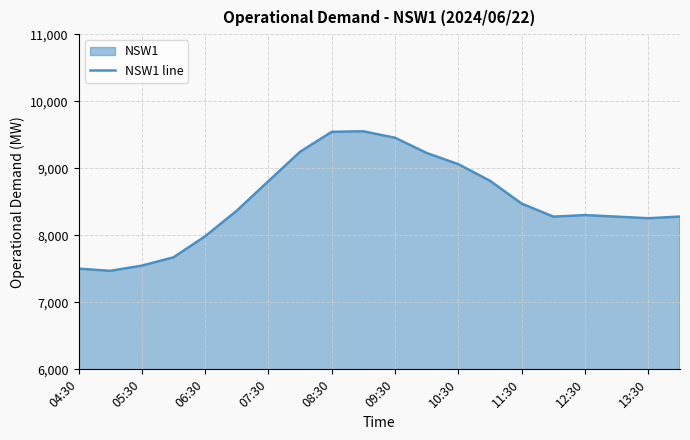

How many lines are shown in the chart?

1